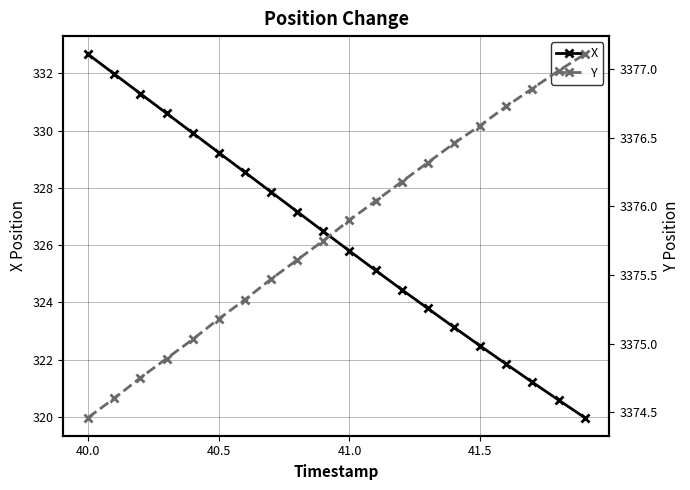

List the series in order of their overall mean, lowest first.

X, Y